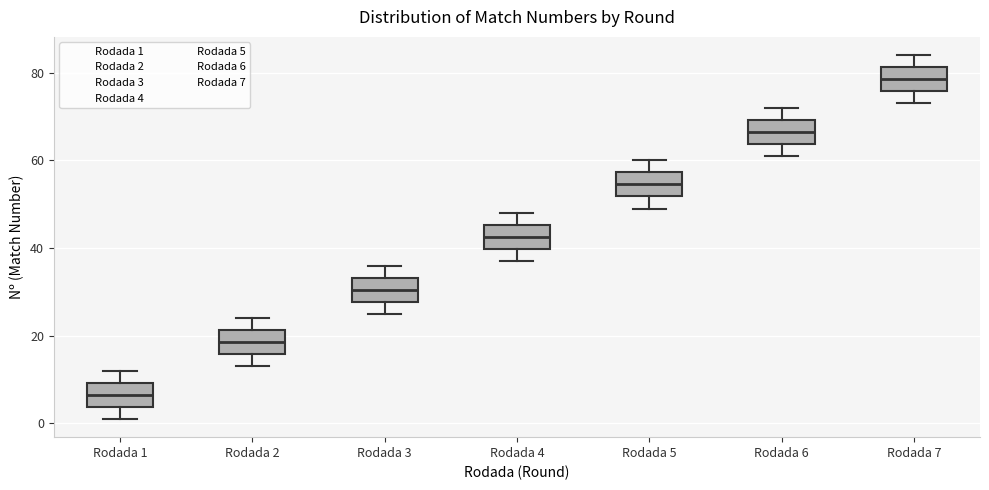

Reading left to right, read every box against the y-axis: the position of its median line, the range the box covers, and the ends of its whiskers. The values are not printed on the chart, so give them approximately, as read against the axis.

Rodada 1: median 6, box 4 to 10, whiskers 2 to 12
Rodada 2: median 18, box 16 to 22, whiskers 14 to 24
Rodada 3: median 30, box 28 to 34, whiskers 26 to 36
Rodada 4: median 42, box 40 to 46, whiskers 38 to 48
Rodada 5: median 54, box 52 to 58, whiskers 50 to 60
Rodada 6: median 66, box 64 to 70, whiskers 62 to 72
Rodada 7: median 78, box 76 to 82, whiskers 74 to 84